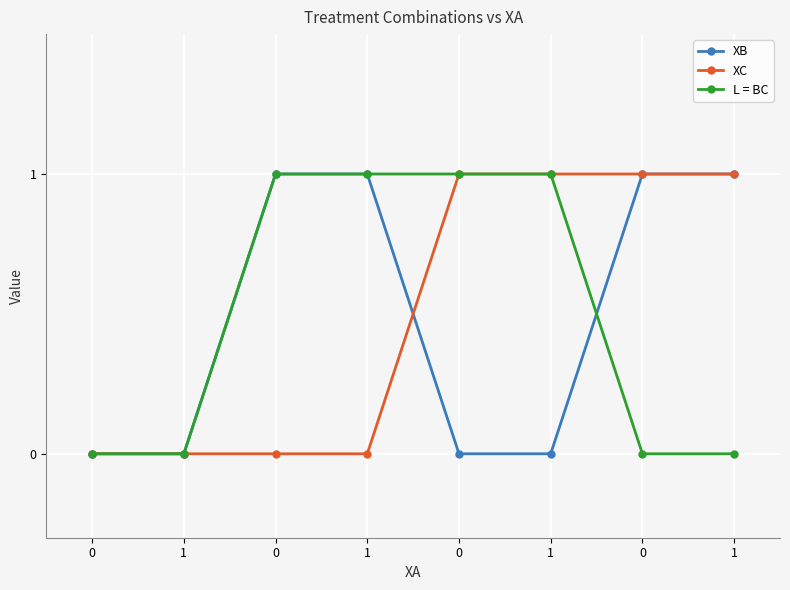

How many lines are shown in the chart?

3